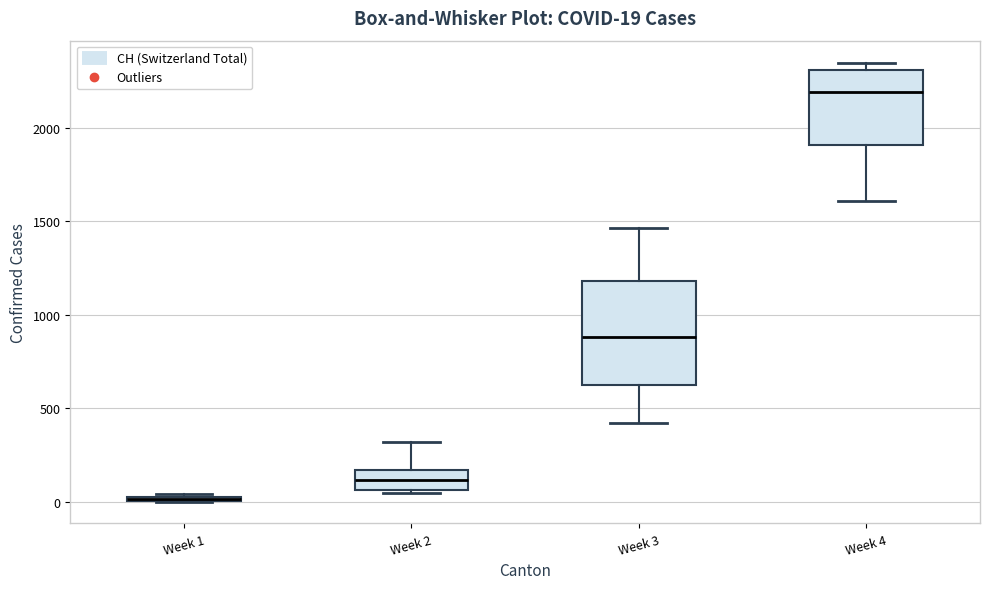

Which box is the tallest, from its lower edge to its upper edge?

Week 3